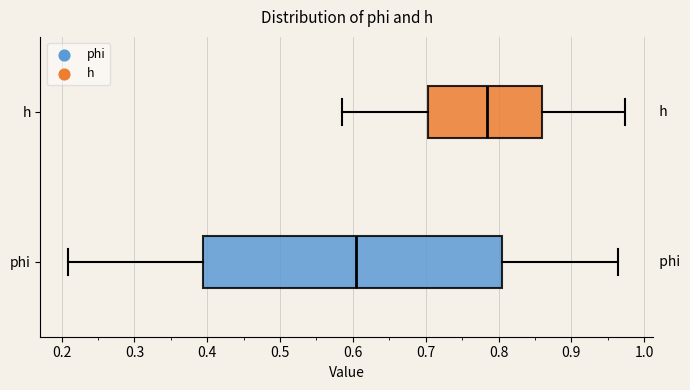

Which box has the furthest to the right median line?

h